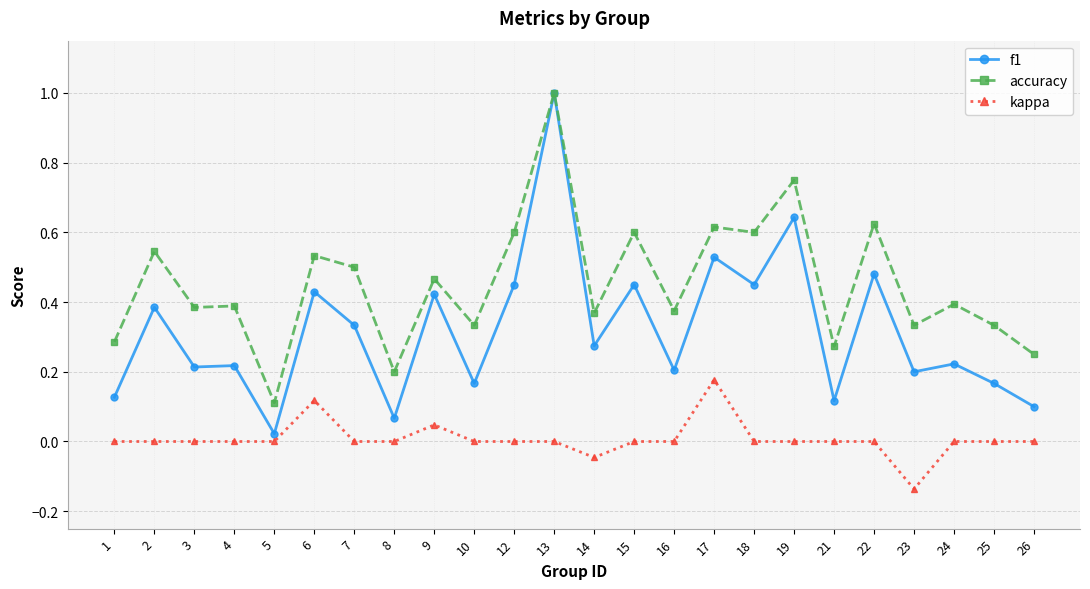

What is the highest value of the f1 series?

1.0